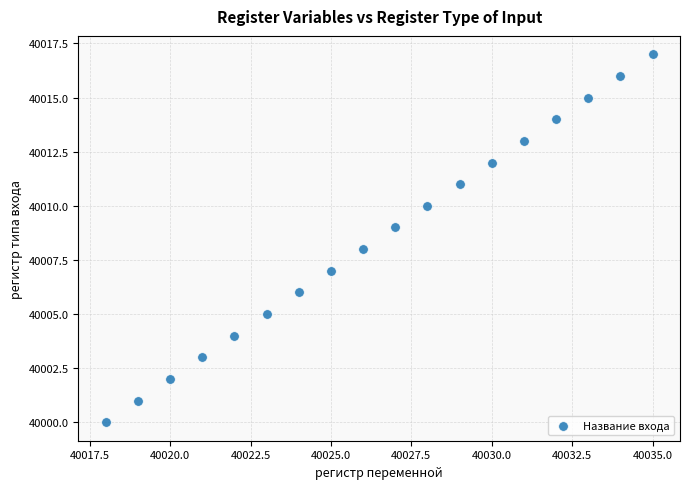

What is the range of Y values (max minus min)?

17